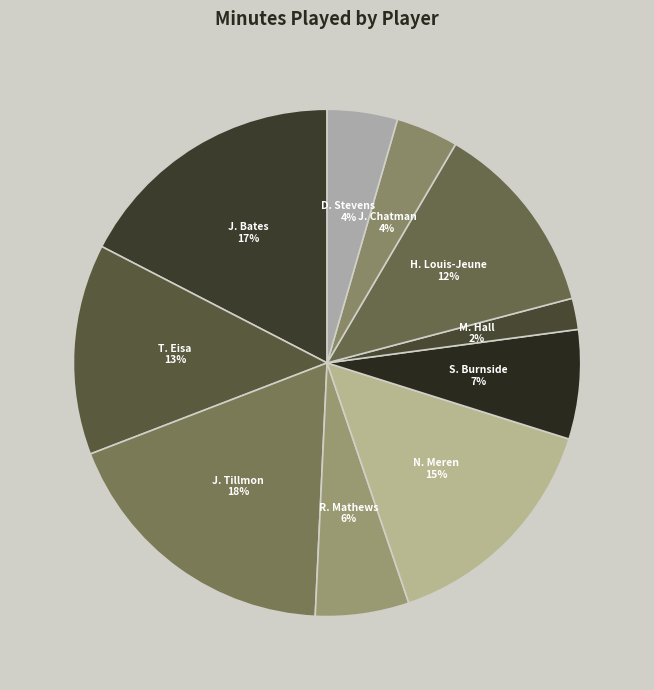

Does T. Eisa represent more than half of the total?

No